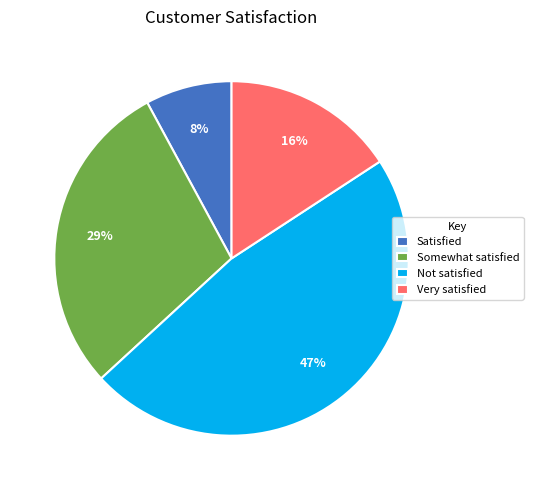

True or false: Somewhat satisfied accounts for 16% of the total.

False